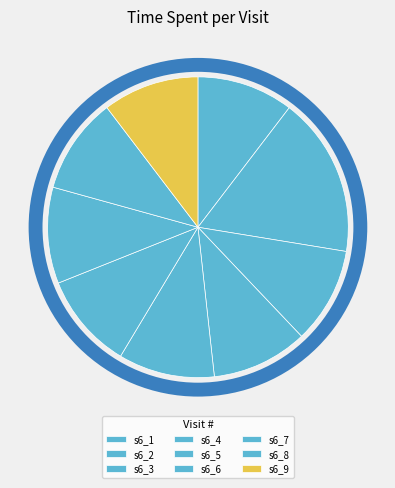

True or false: s6_2 accounts for 7% of the total.

False